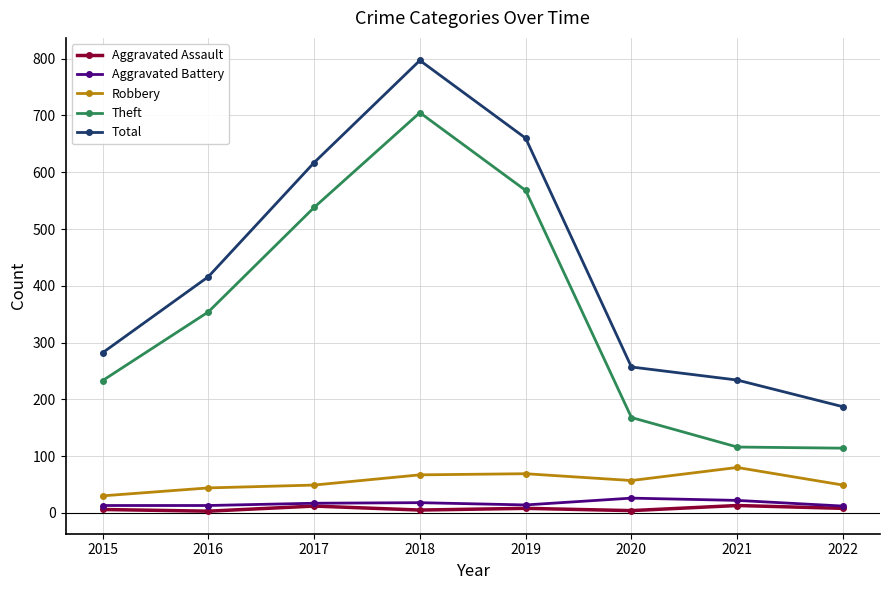

True or false: Total has more than 1 interior local peaks.

False